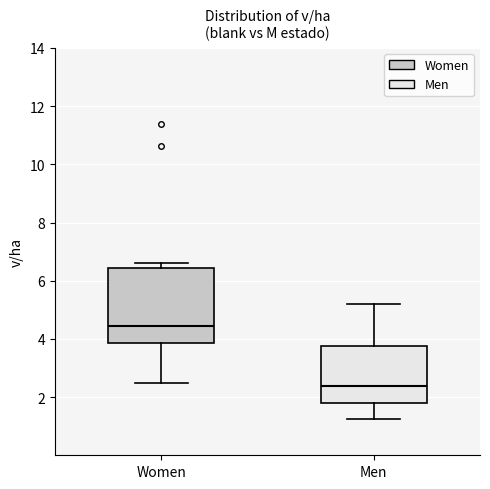

Which box is the tallest, from its lower edge to its upper edge?

Women